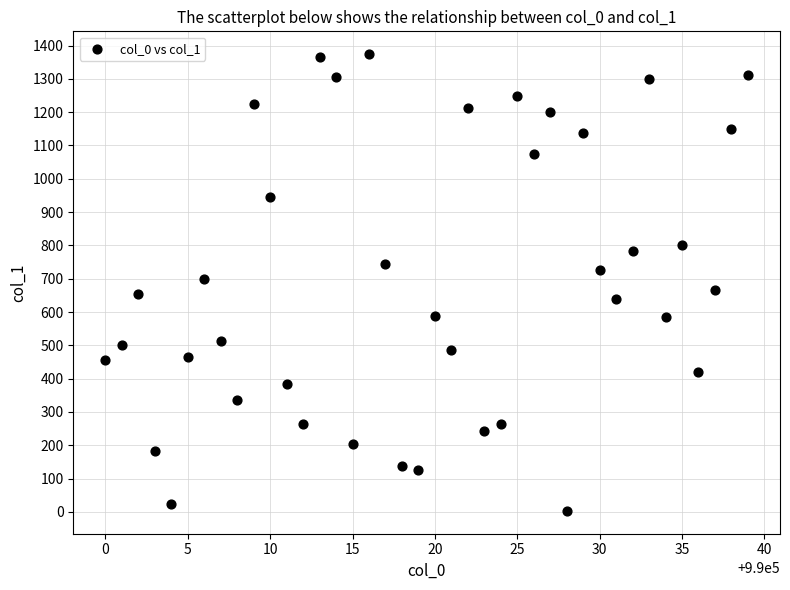

What is the range of X values (max minus min)?

39